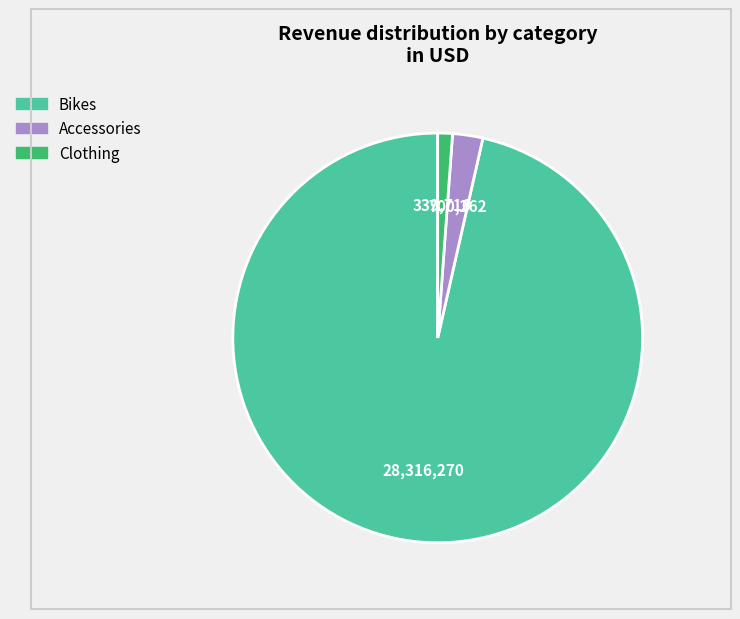

Rank the categories by value from lowest to highest.

Clothing, Accessories, Bikes